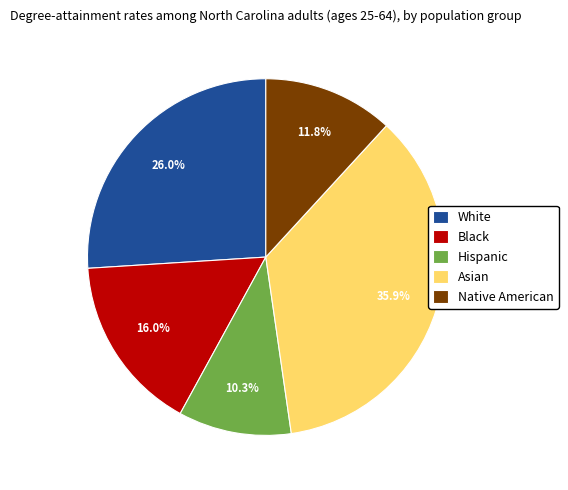

To the nearest percent, what is the average slice percentage?

20%